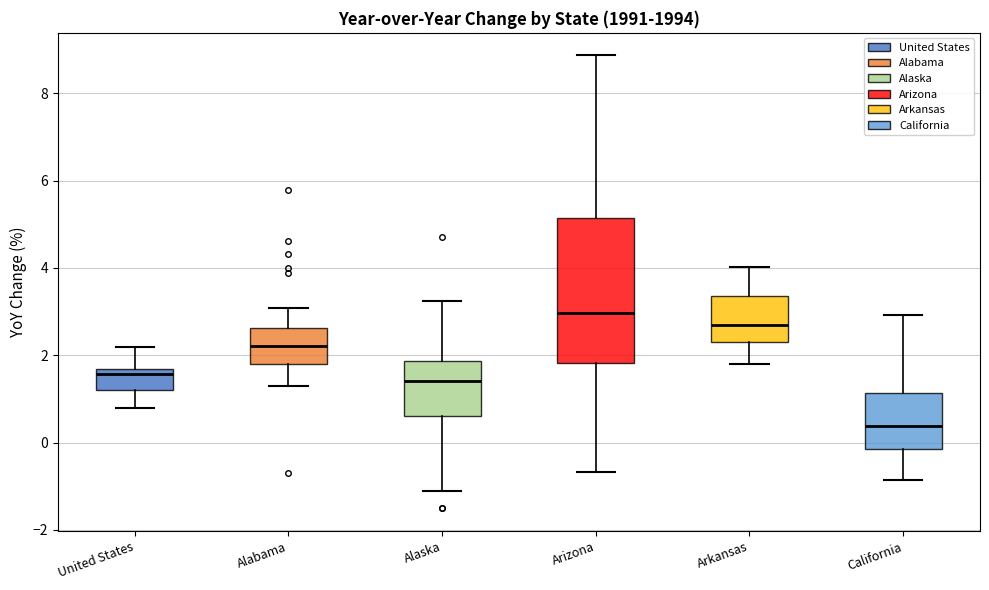

Reading left to right, read every box against the y-axis: the position of its median line, the range the box covers, and the ends of its whiskers. The values are not printed on the chart, so give them approximately, as read against the axis.

United States: median 1.6 (just below the box's upper edge), box 1.2 to 1.6, whiskers 0.8 to 2.2
Alabama: median 2.2, box 1.8 to 2.6, whiskers 1.2 to 3.0
Alaska: median 1.4, box 0.6 to 1.8, whiskers -1.2 to 3.2
Arizona: median 3.0, box 1.8 to 5.2, whiskers -0.6 to 8.8
Arkansas: median 2.6, box 2.4 to 3.4, whiskers 1.8 to 4.0
California: median 0.4, box -0.2 to 1.2, whiskers -0.8 to 3.0